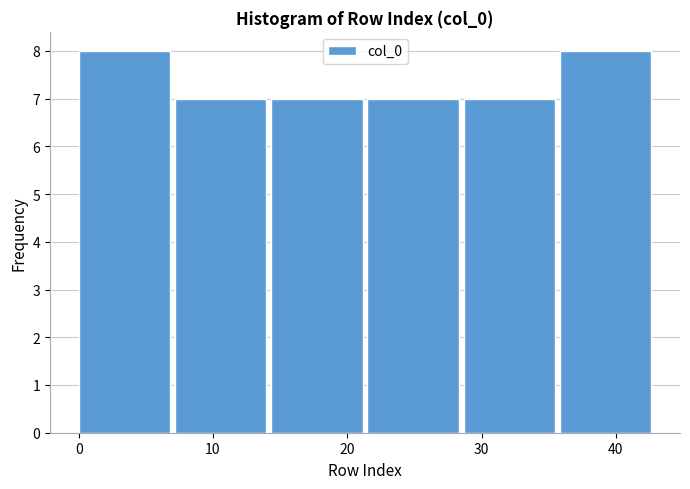

Reading left to right, list every bar in this chart as the range it spans on the x-axis followed by its height. Neither the bar edges nor the heights are printed on the chart, so give them approximately, as read against the axes.

0 to 7: 8
7 to 14: 7
14 to 22: 7
22 to 29: 7
29 to 36: 7
36 to 43: 8